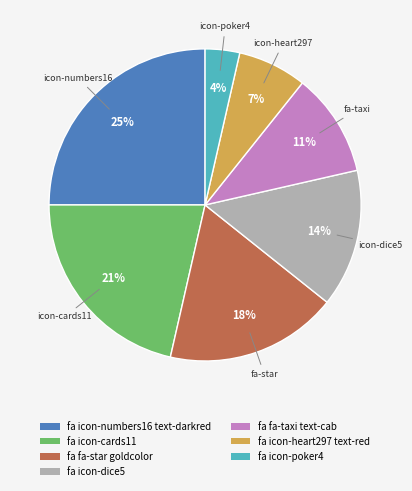

To the nearest percent, what is the combined percentage of fa icon-dice5 and fa fa-taxi text-cab?

25%